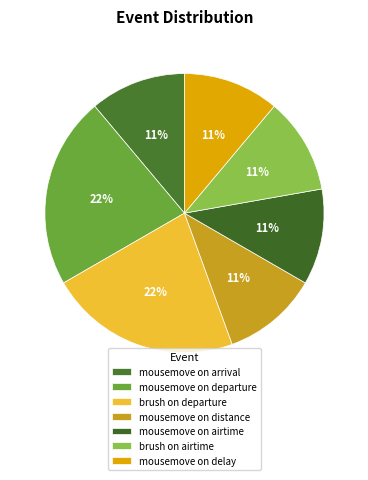

To the nearest percent, what percentage of the pie is mousemove on distance?

11%